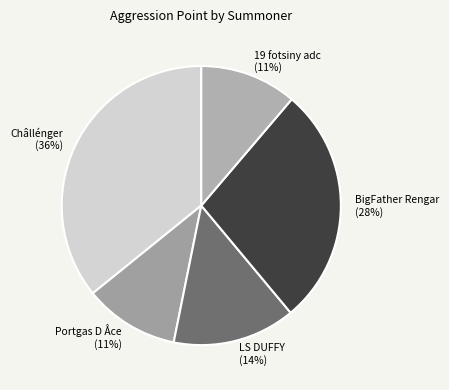

Combined, do BigFather Rengar and LS DUFFY account for over 50%?

No